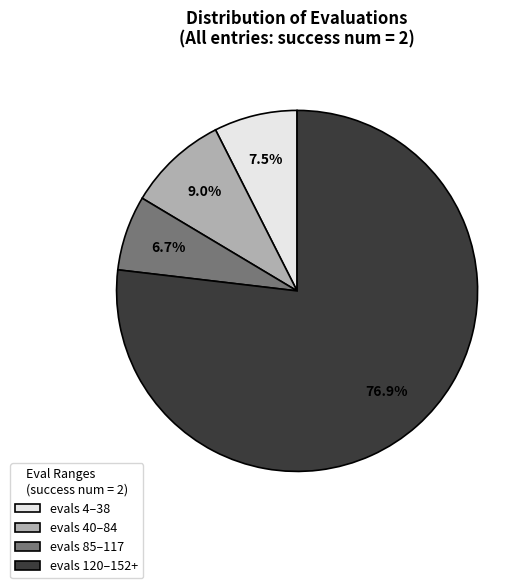

Count the number of slices in the pie.

4